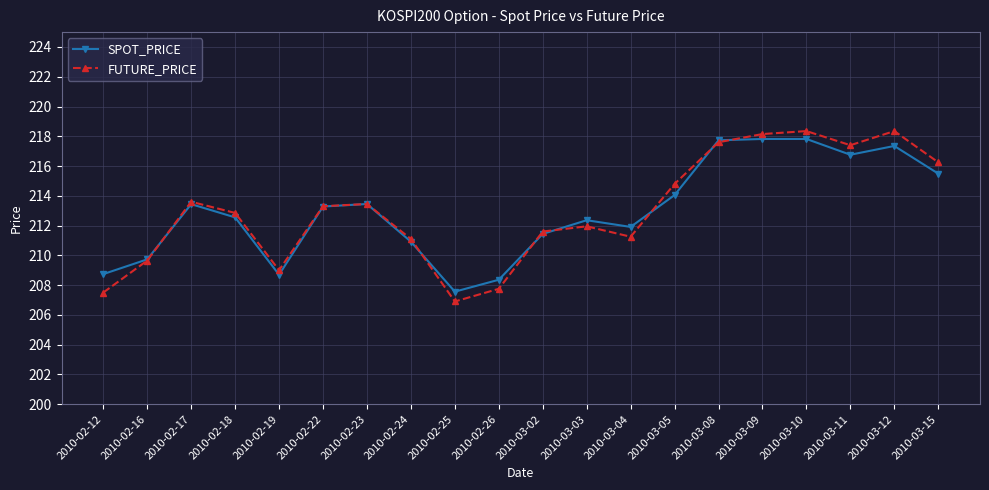

Count the number of data series in this chart.

2